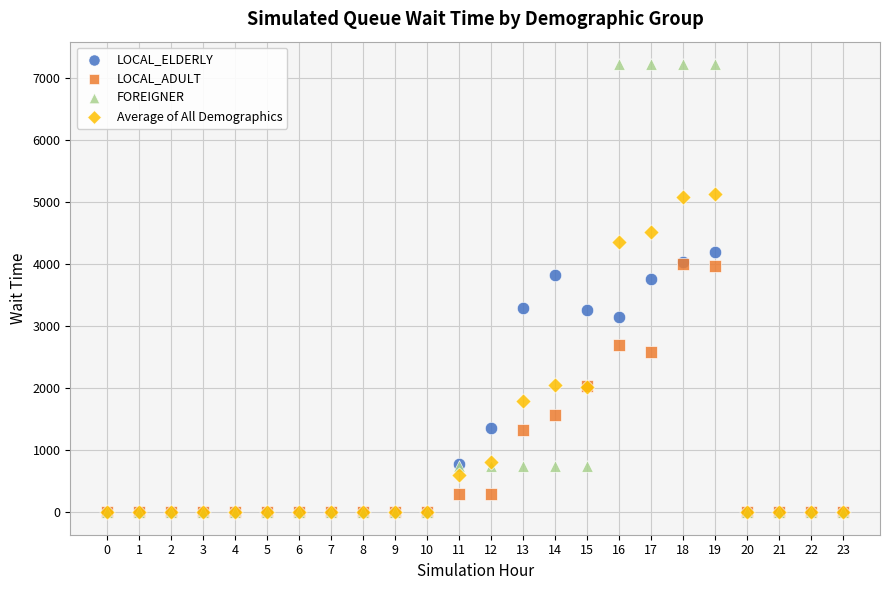

What are all the series names shown in the legend?

LOCAL_ELDERLY, LOCAL_ADULT, FOREIGNER, Average of All Demographics